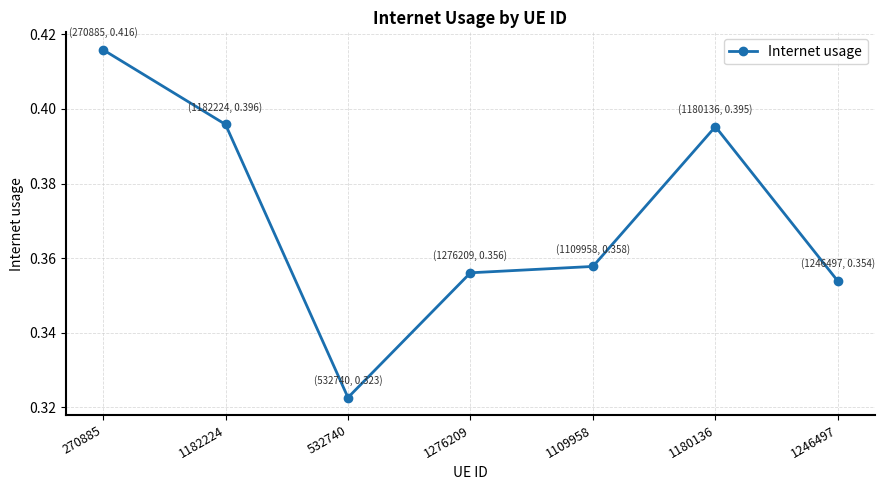

Which label corresponds to the smallest value in the chart?

532740